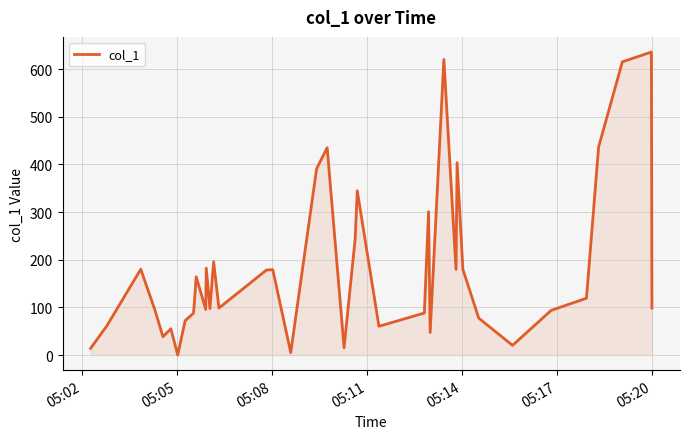

What is the maximum value shown in the chart?

635.6